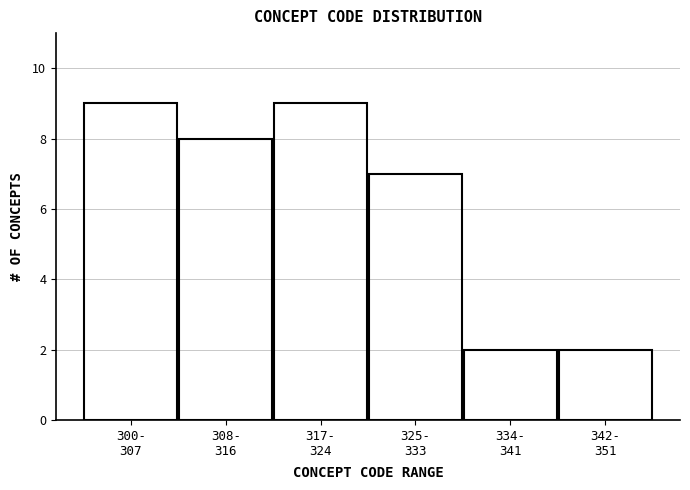

Reading left to right, transcribe all the data shown in this chart.

9	8	9	7	2	2